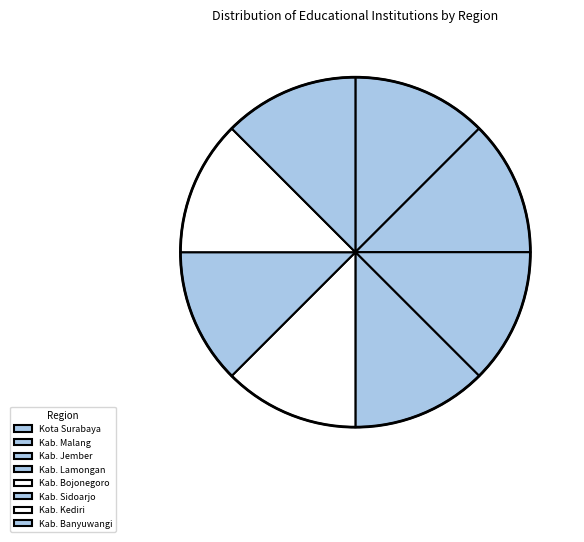

Does Kab. Malang represent more than half of the total?

No